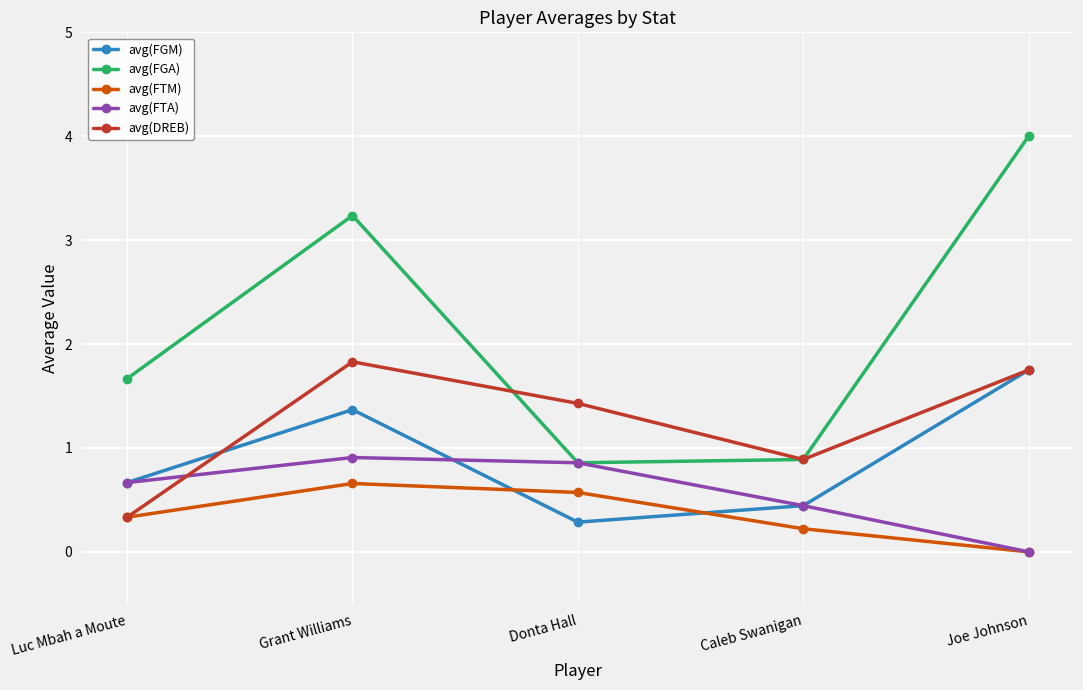

What value does the avg(FTM) series have at Grant Williams?

0.7